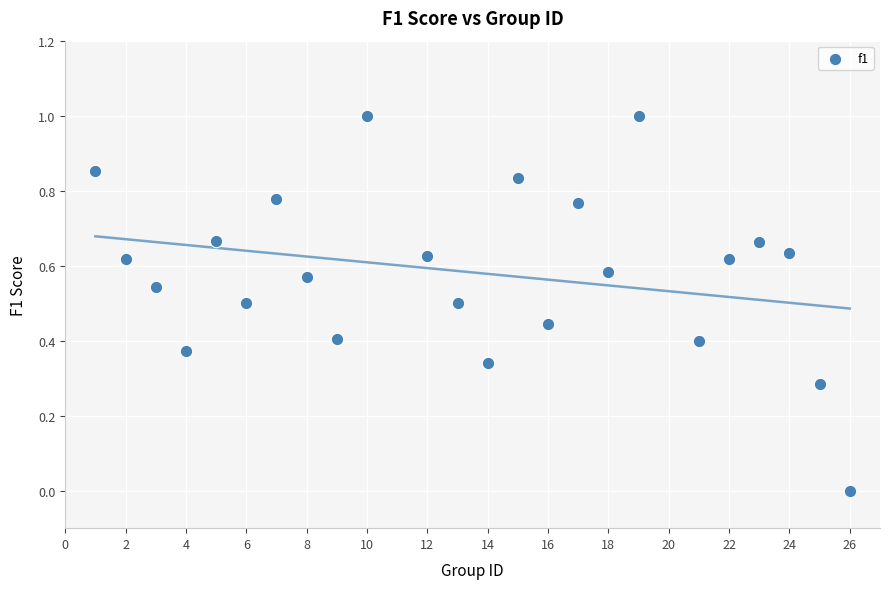

What is the range of X values (max minus min)?

25.0